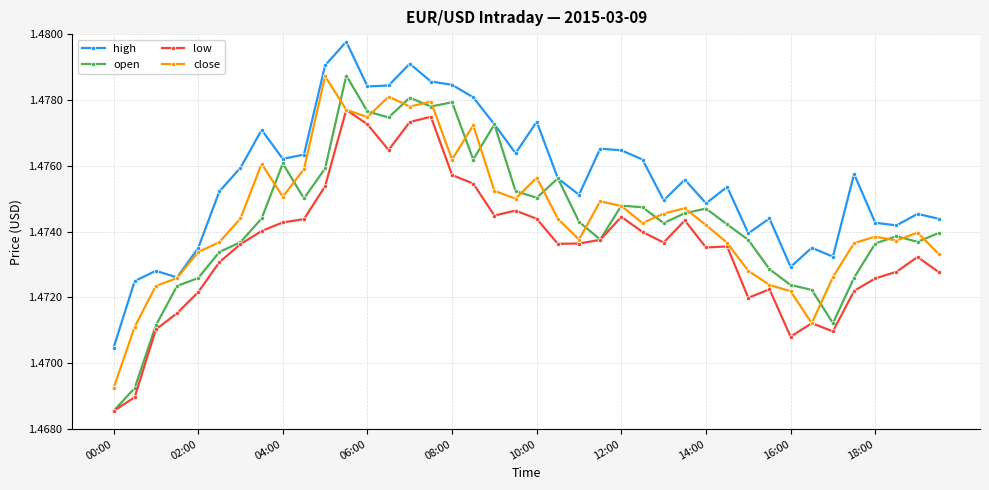

At how many categories does at least one series exceed 1?

40